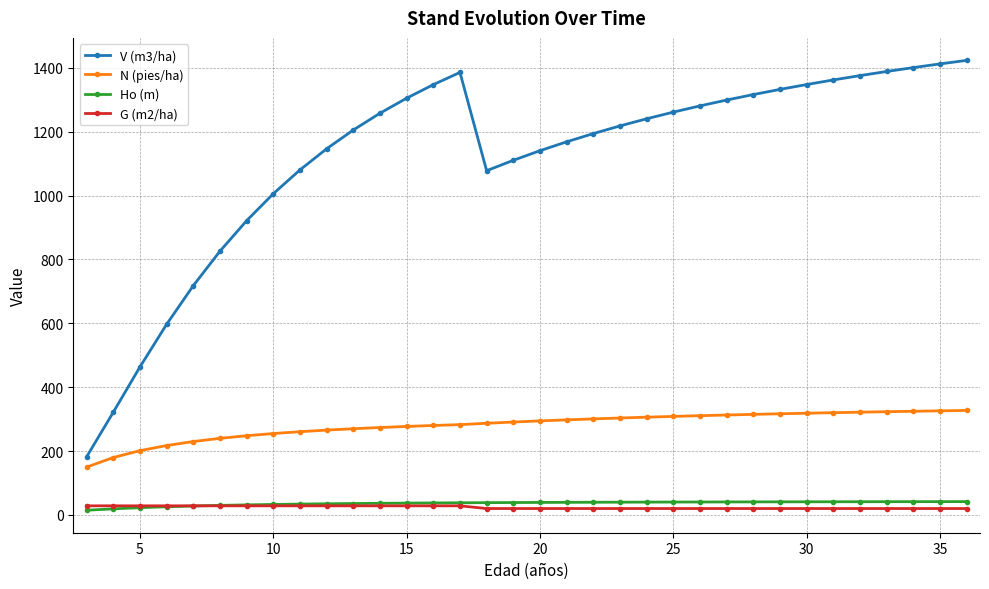

Which series has the widest spread of values?

V (m3/ha)